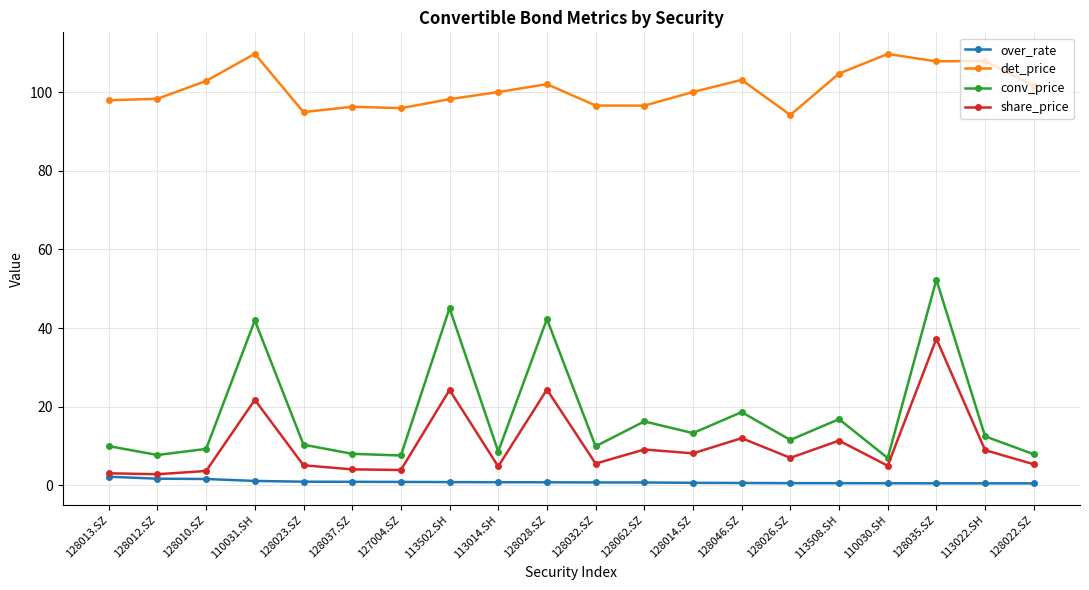

Which series has the widest spread of values?

conv_price